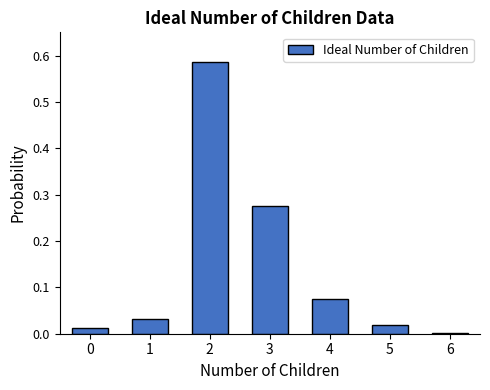

Is it true that the value at 5 is 0.0?

True